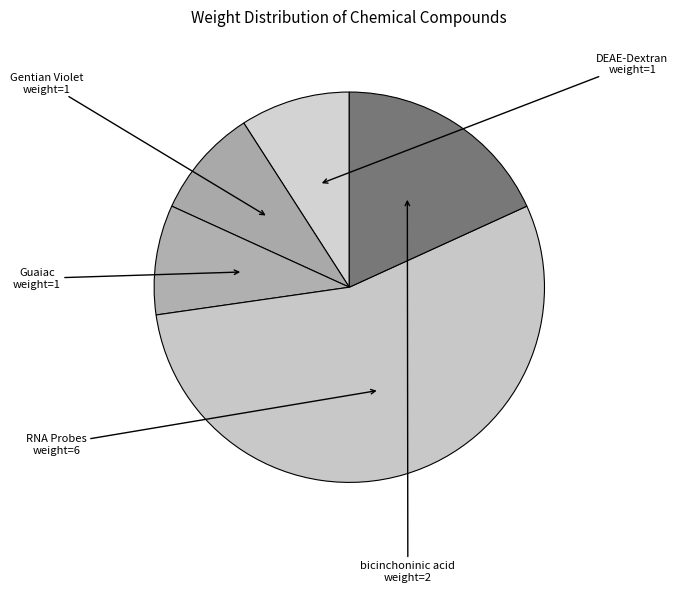

Which slice represents more than half of the pie?

RNA Probes